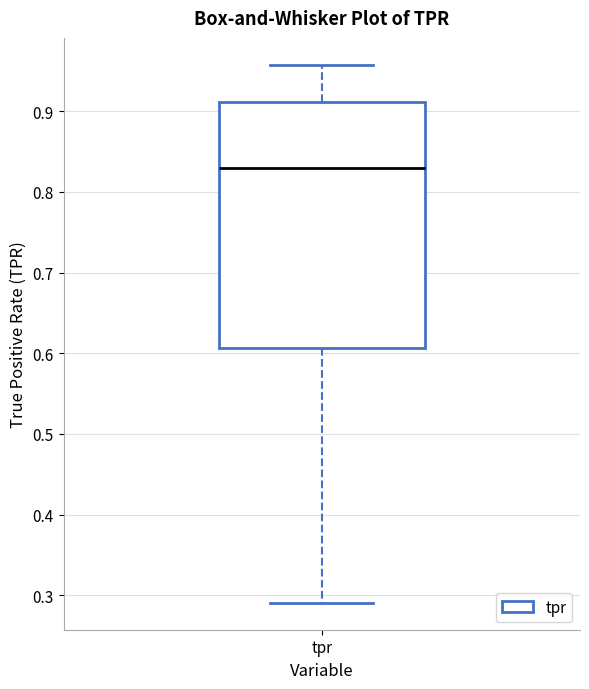

Read this box plot against the y-axis: the position of the median line, the range covered by the box, and the ends of both whiskers. The values are not printed on the chart, so give them approximately, as read against the axis.

median 0.83, box 0.61 to 0.91, whiskers 0.29 to 0.96